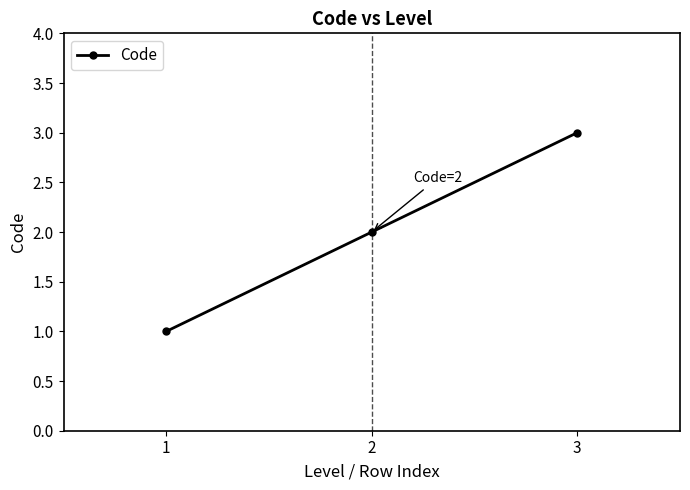

What is the average value?

2